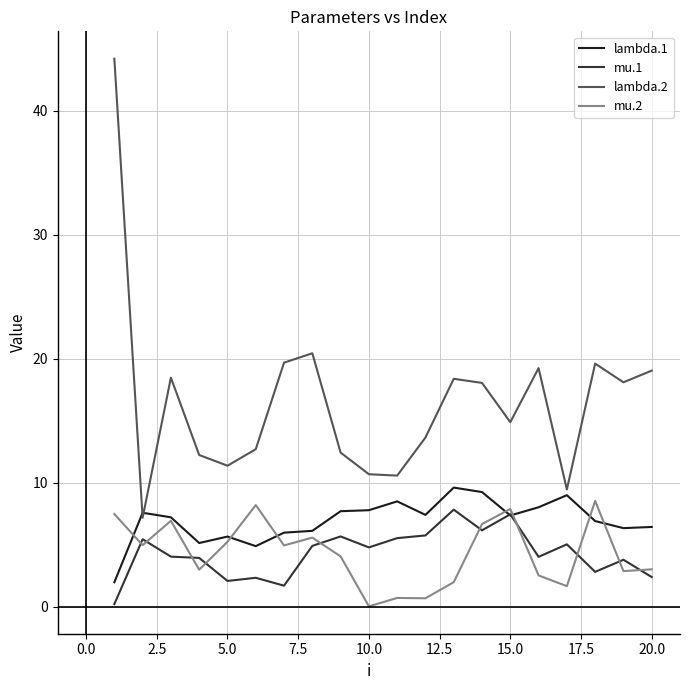

Which series has the largest total across all categories?

lambda.2